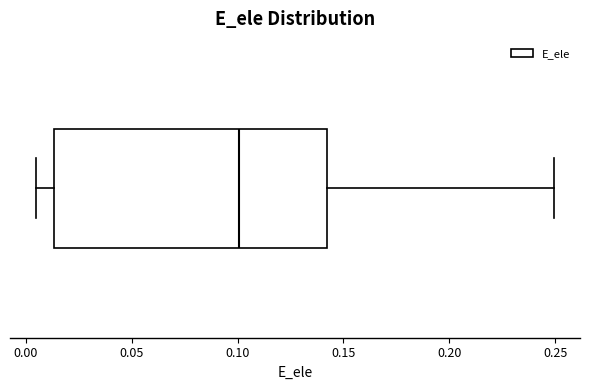

Where does the right whisker of the box end on the x-axis? The values are not printed on the chart, so give them approximately, as read against the axis.

0.250